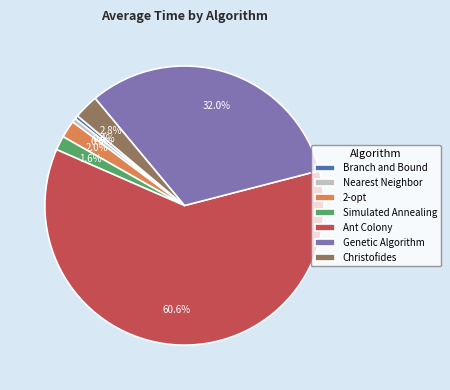

Which slice is the largest?

Ant Colony